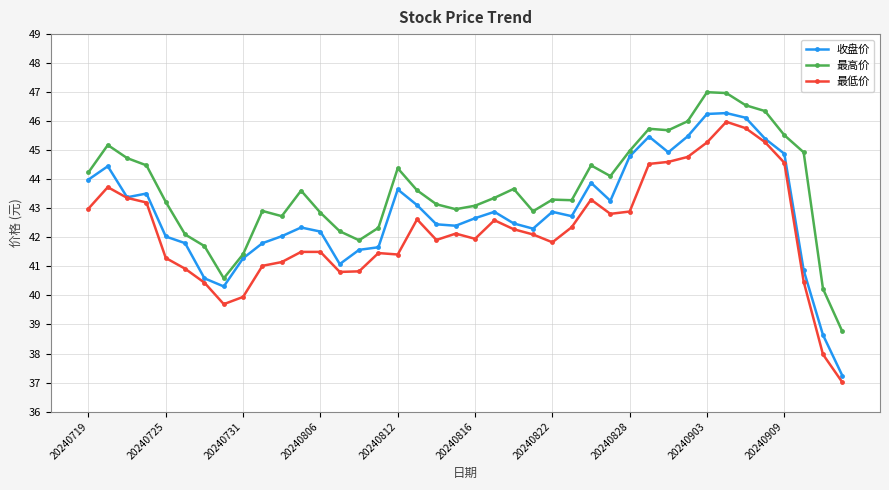

What is the smallest value displayed?

37.0